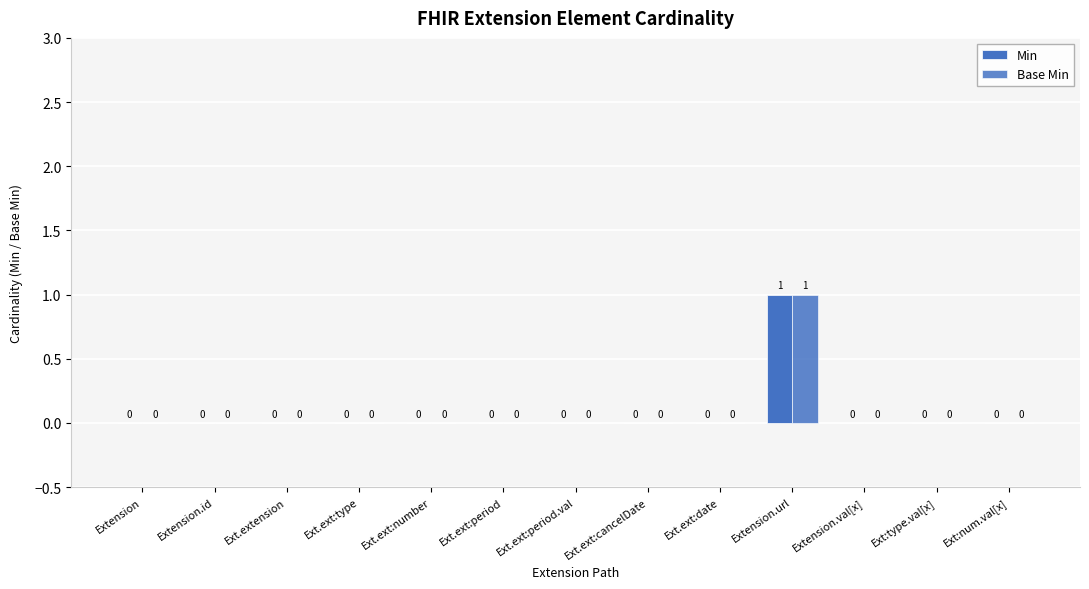

Which series has the largest range (max minus min)?

Min